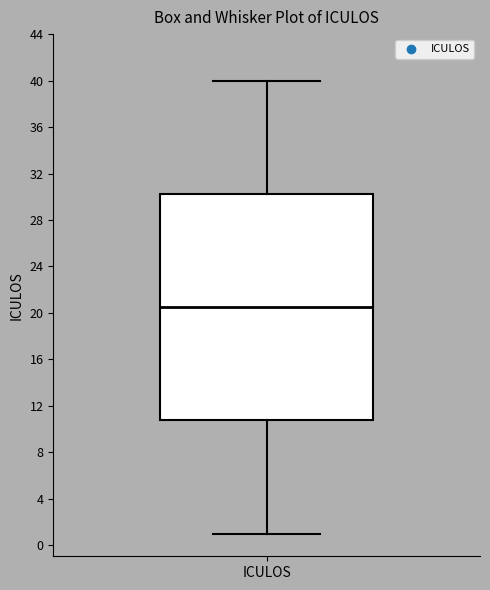

Transcribe this box plot: give where the median line is, the range the box spans, and where the two whiskers end, as read against the y-axis. The values are not printed on the chart, so give them approximately, as read against the axis.

median 20.5, box 11.0 to 30.5, whiskers 1.0 to 40.0